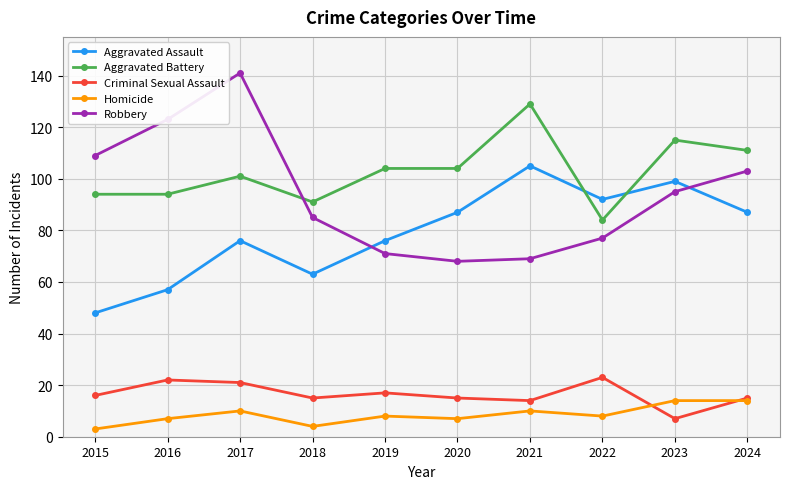

Where is the first local minimum for Aggravated Assault?

2018